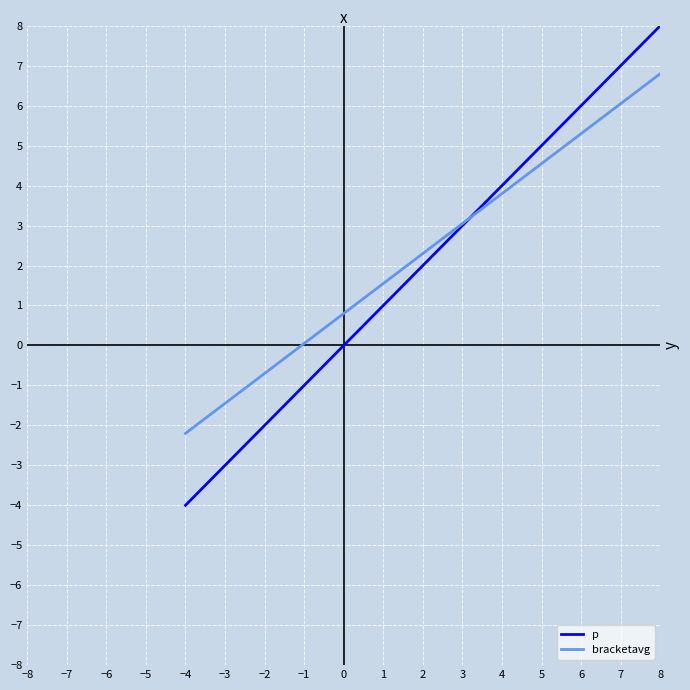

Between −7 and −3, which series saw the biggest shift?

p